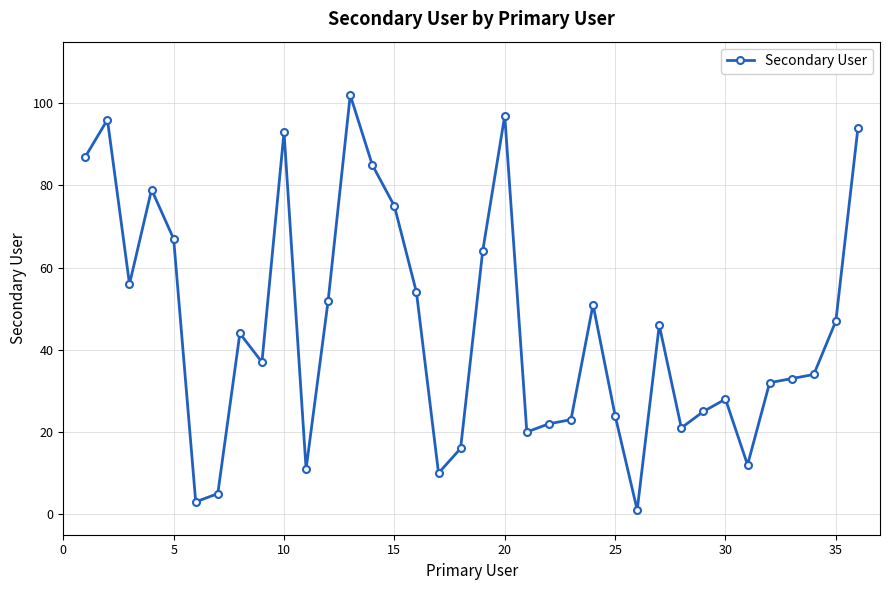

How many data points does each series have?

36